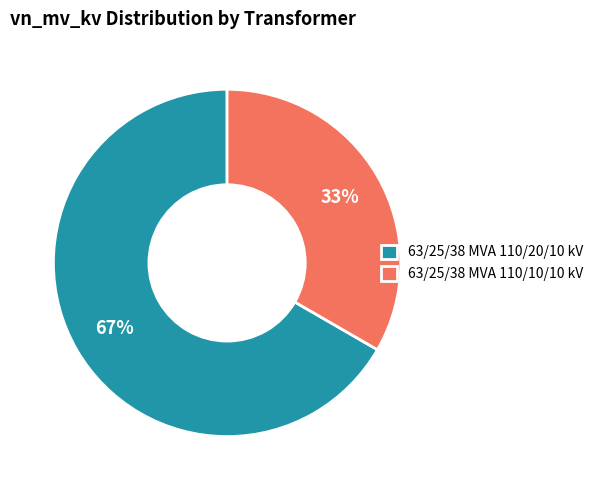

Approximately how many times larger is the value at 63/25/38 MVA 110/10/10 kV compared to 63/25/38 MVA 110/20/10 kV?

0.5